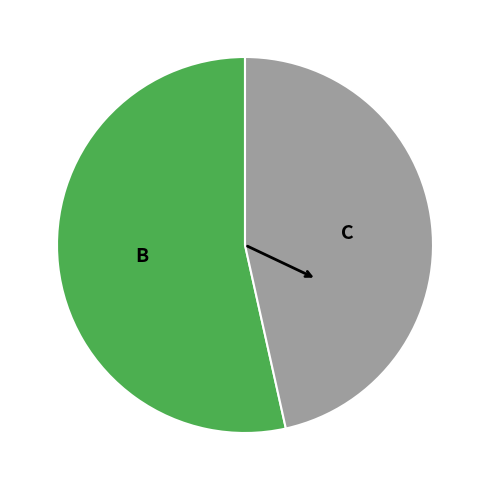

Is there a majority slice in this chart?

Yes